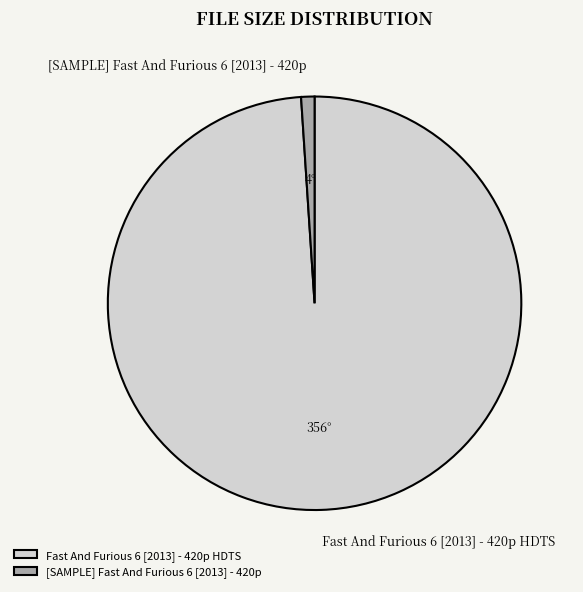

Which has a higher value, Fast And Furious 6 [2013] - 420p HDTS or [SAMPLE] Fast And Furious 6 [2013] - 420p?

Fast And Furious 6 [2013] - 420p HDTS